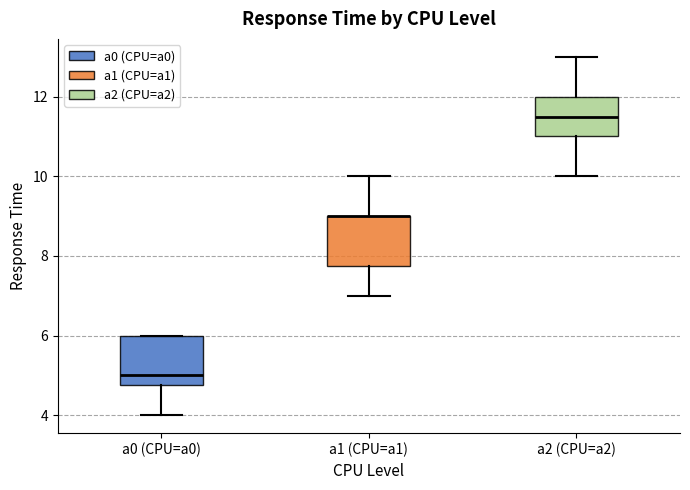

Where is the lower edge of the box for a2 (CPU=a2) on the y-axis? The values are not printed on the chart, so give them approximately, as read against the axis.

11.0